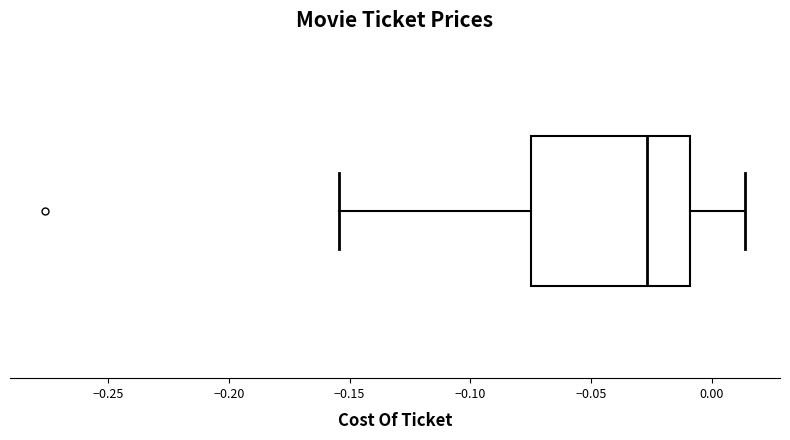

Read this box plot against the x-axis: the position of the median line, the range covered by the box, and the ends of both whiskers. The values are not printed on the chart, so give them approximately, as read against the axis.

median -0.025, box -0.075 to -0.010, whiskers -0.155 to 0.015